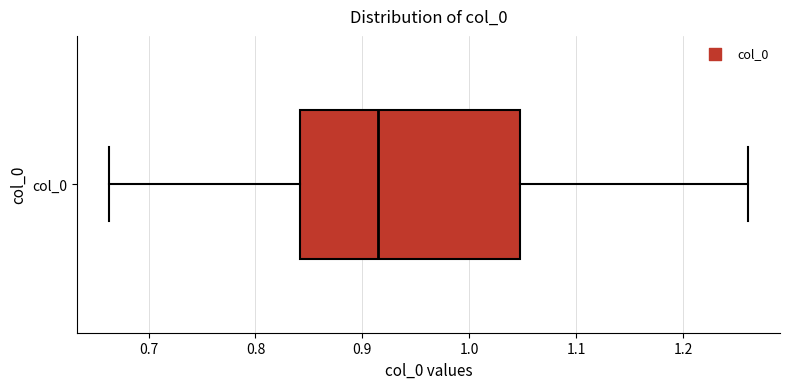

Read this box plot against the x-axis: the position of the median line, the range covered by the box, and the ends of both whiskers. The values are not printed on the chart, so give them approximately, as read against the axis.

median 0.91, box 0.84 to 1.05, whiskers 0.66 to 1.26